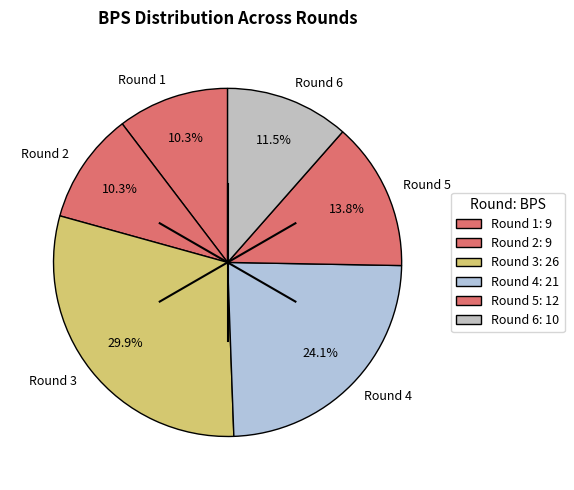

To the nearest percent, what is the combined percentage of Round 5 and Round 2?

24%